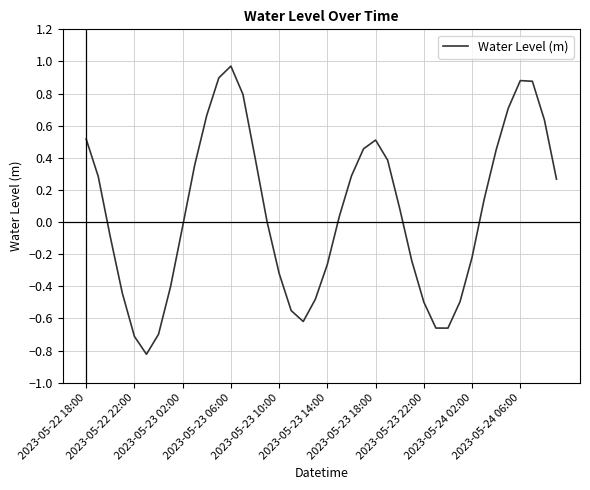

Reading left to right, transcribe all the data shown in this chart.

0.5	0.3	-0.1	-0.4	-0.7	-0.8	-0.7	-0.4	-0.0	0.4	0.7	0.9	1.0	0.8	0.4	0.0	-0.3	-0.6	-0.6	-0.5	-0.3	0.0	0.3	0.5	0.5	0.4	0.1	-0.2	-0.5	-0.7	-0.7	-0.5	-0.2	0.1	0.5	0.7	0.9	0.9	0.6	0.3